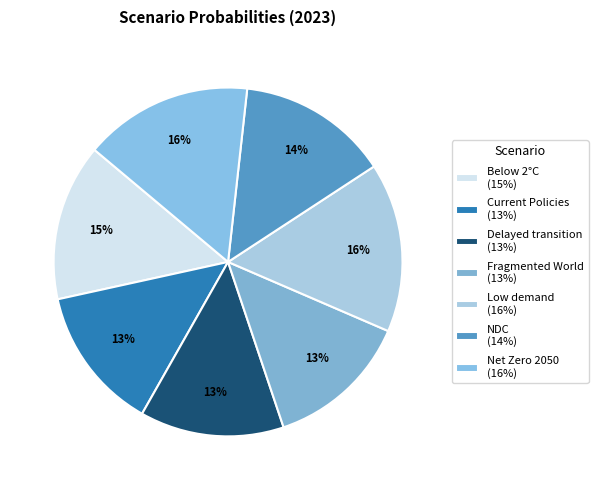

Which slice is the largest?

Low demand